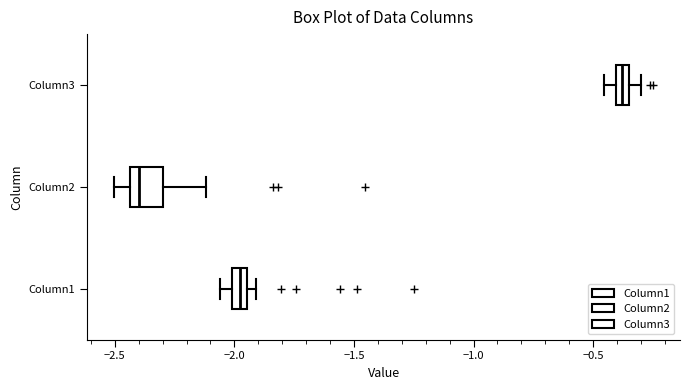

Which box's median line is the furthest to the right?

Column3